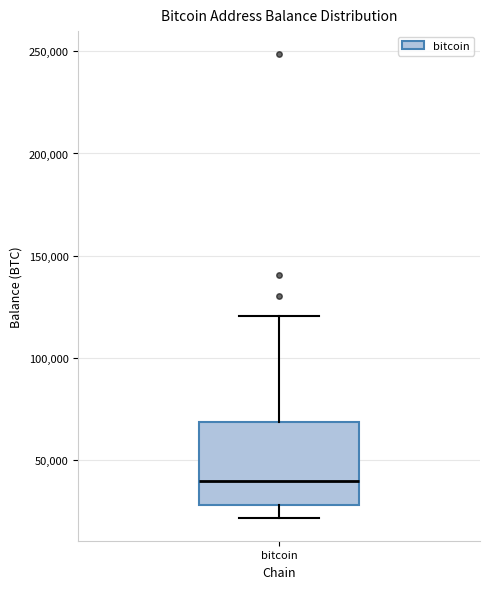

Where does the median line of the box for bitcoin sit on the y-axis? The values are not printed on the chart, so give them approximately, as read against the axis.

40000